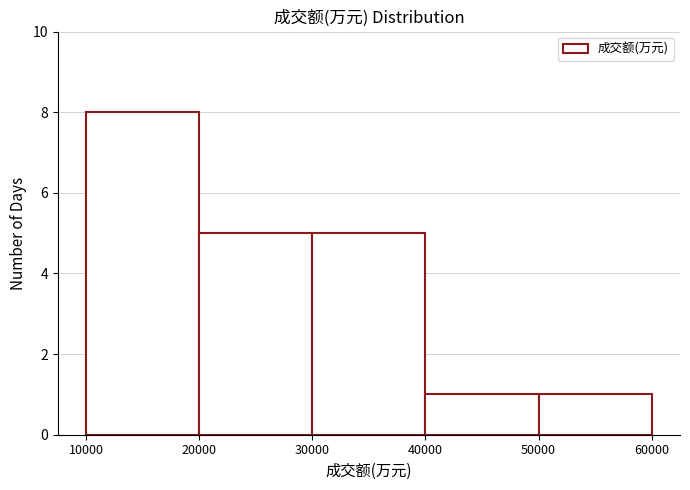

How tall is the bar that spans 30000 to 40000 on the x-axis? The values are not printed on the chart, so give them approximately, as read against the axis.

5